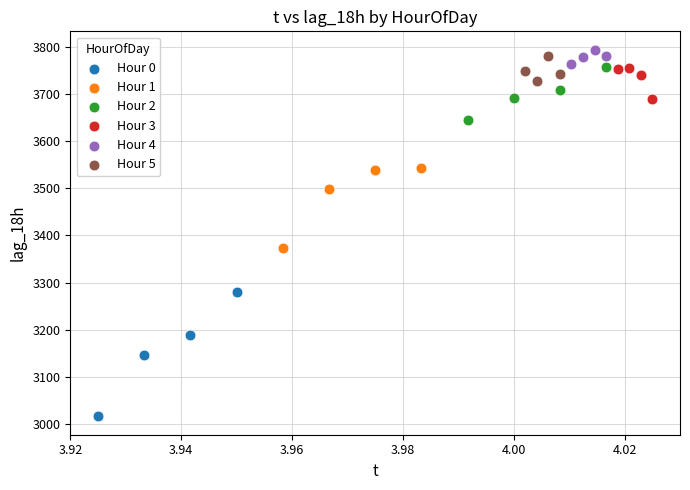

Which series contains the lowest Y value?

Hour 0